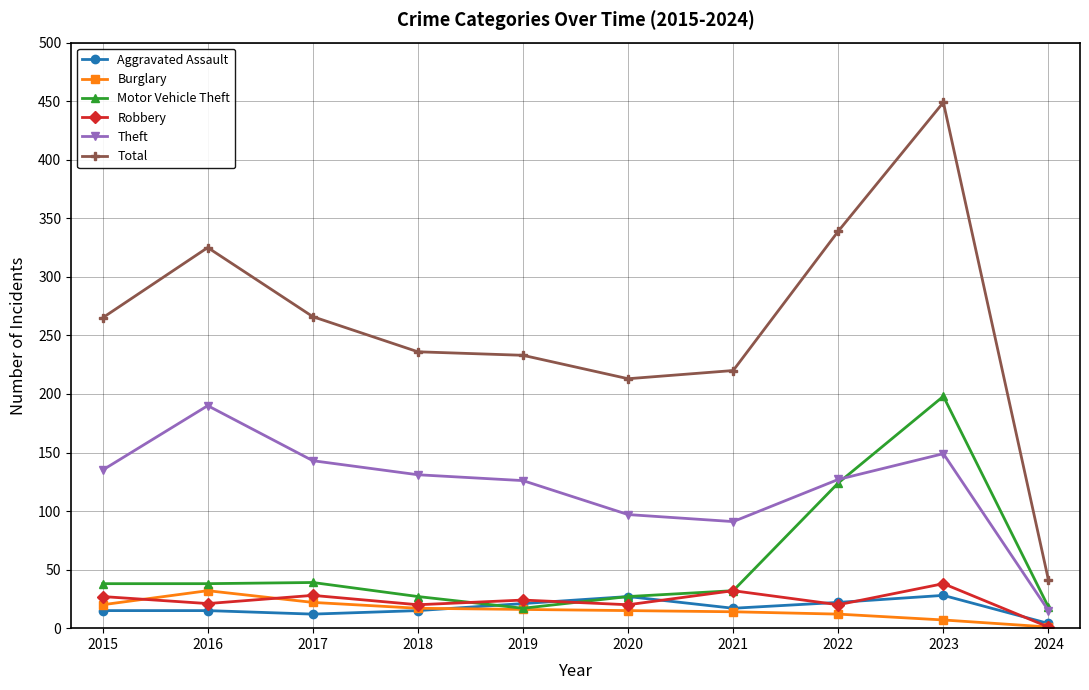

Count the number of categories in the chart.

10